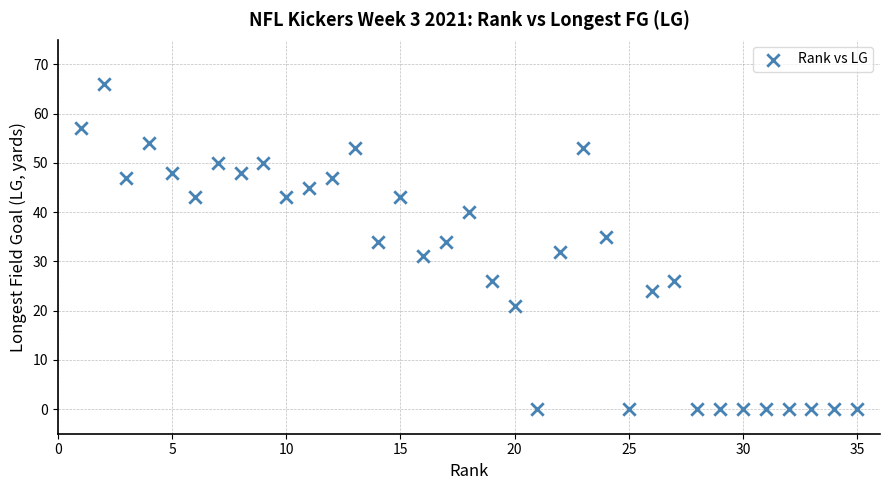

What is the range of Y values (max minus min)?

66